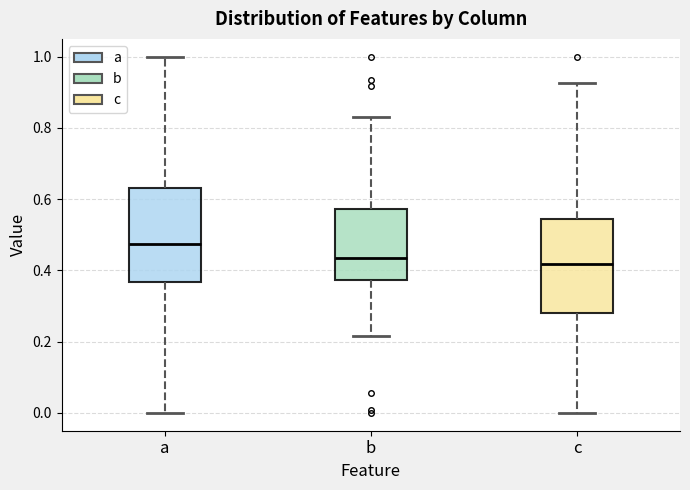

Reading left to right, transcribe this box plot: for each box, give where its median line is, the range the box spans, and where its two whiskers end, as read against the y-axis. The values are not printed on the chart, so give them approximately, as read against the axis.

a: median 0.48, box 0.36 to 0.64, whiskers 0.00 to 1.00
b: median 0.44, box 0.38 to 0.58, whiskers 0.22 to 0.84
c: median 0.42, box 0.28 to 0.54, whiskers 0.00 to 0.92